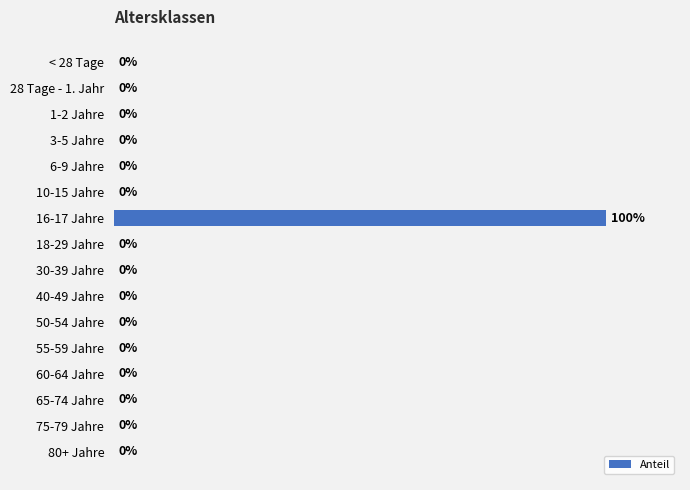

At which category does the chart reach its peak across all series?

16-17 Jahre